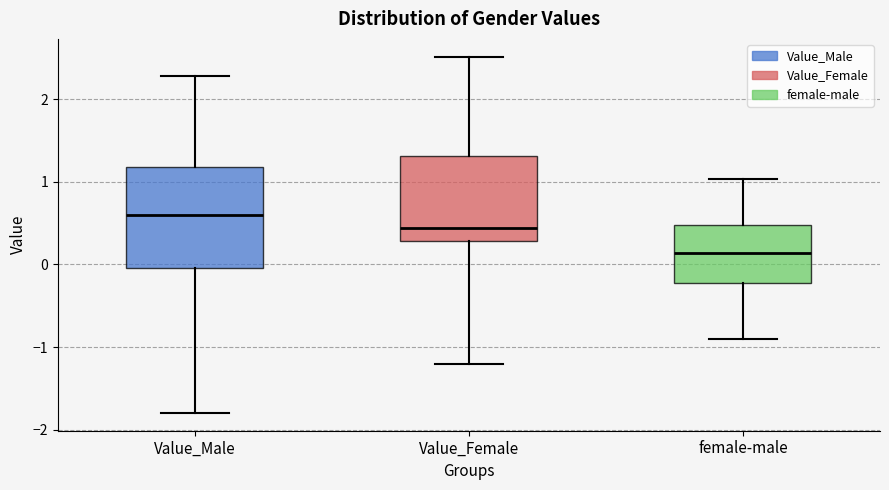

Reading left to right, read every box against the y-axis: the position of its median line, the range the box covers, and the ends of its whiskers. The values are not printed on the chart, so give them approximately, as read against the axis.

Value_Male: median 0.6, box 0.0 to 1.2, whiskers -1.8 to 2.3
Value_Female: median 0.4, box 0.3 to 1.3, whiskers -1.2 to 2.5
female-male: median 0.1, box -0.2 to 0.5, whiskers -0.9 to 1.0